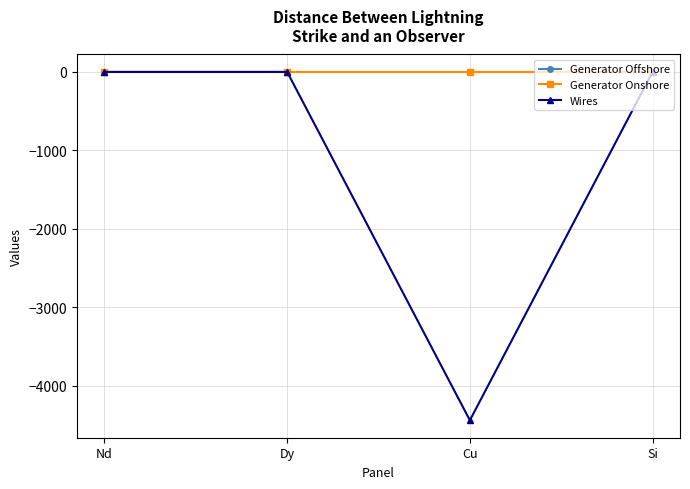

What is the minimum value shown in the chart?

-4440.2